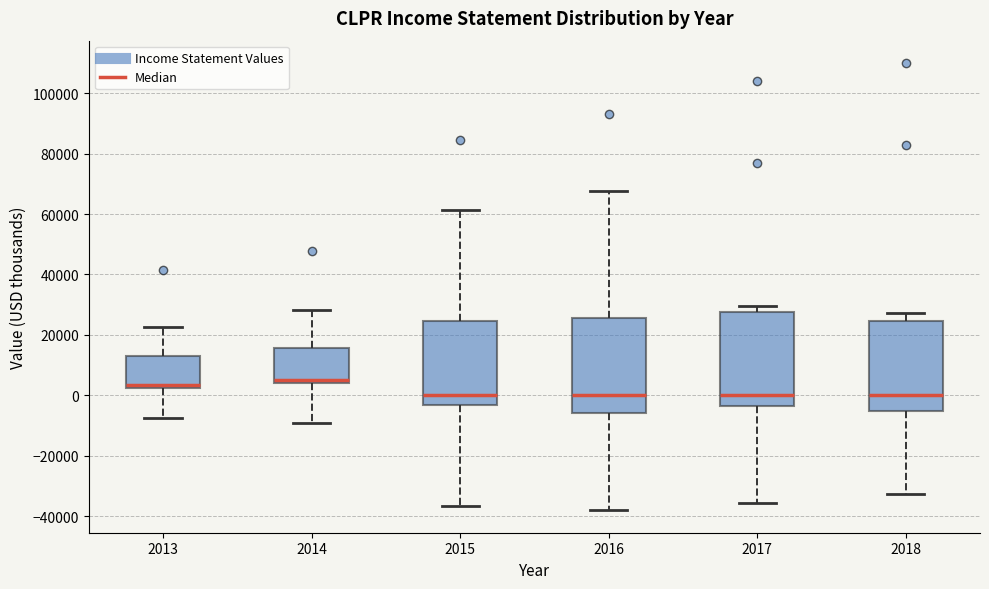

Where is the upper edge of the box at x = 2015 on the y-axis? The values are not printed on the chart, so give them approximately, as read against the axis.

24000